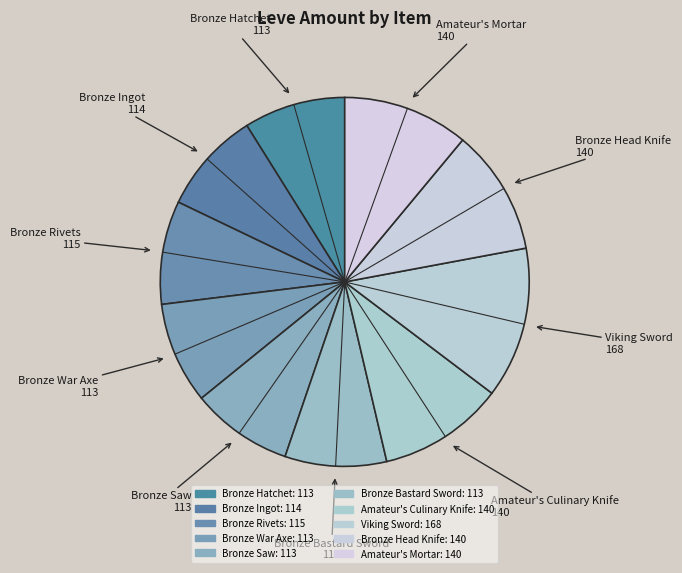

How many slices are in this pie chart?

10